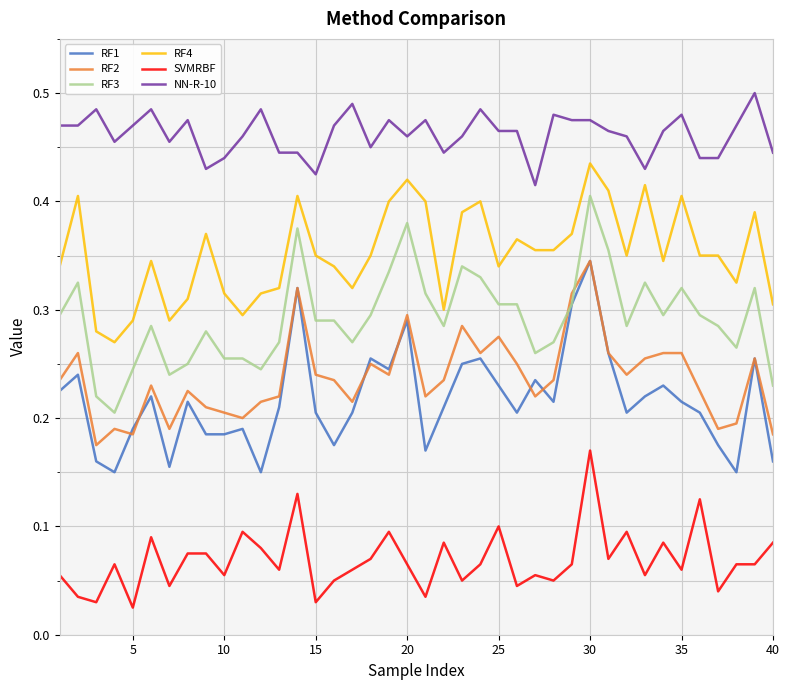

True or false: NN-R-10 and RF1 cross at least once.

False